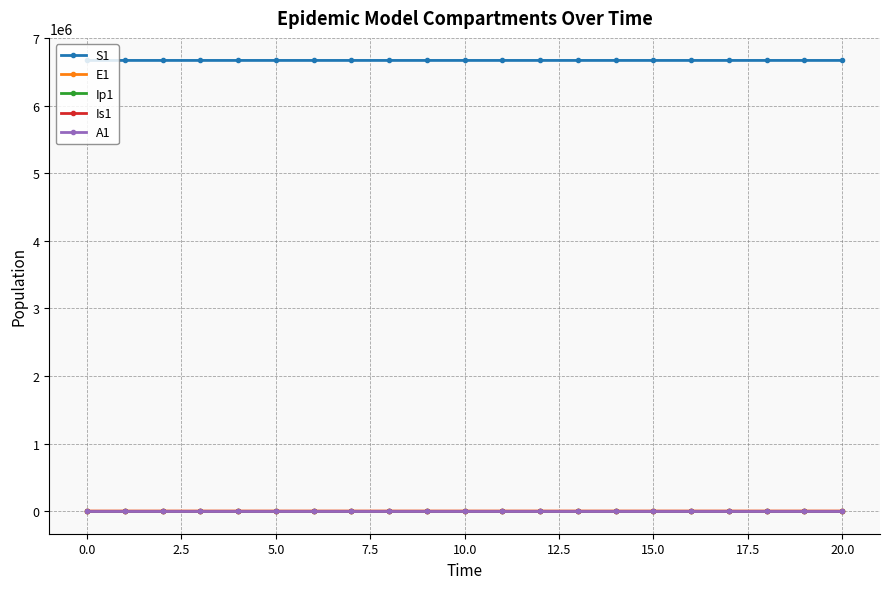

What is the greatest value displayed?

6671082.0